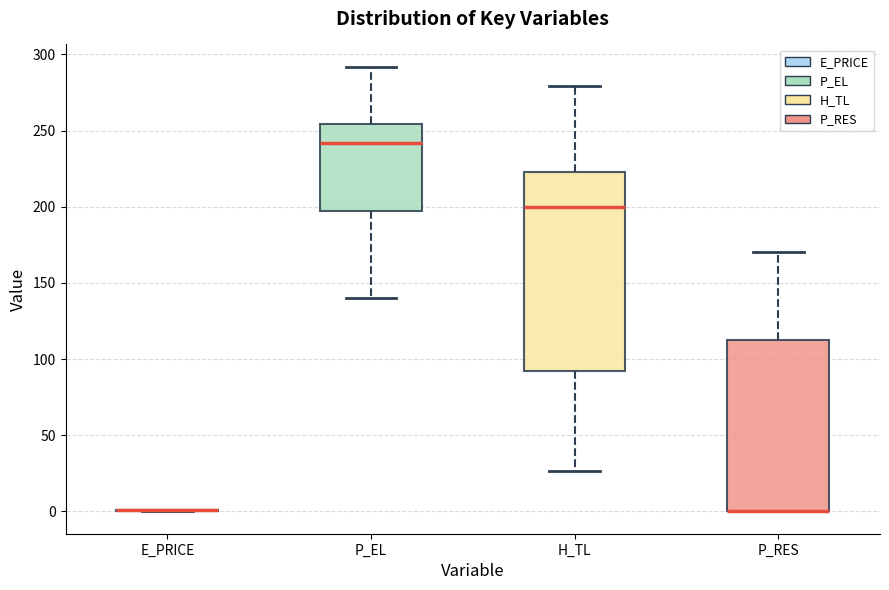

Reading left to right, transcribe this box plot: for each box, give where its median line is, the range the box spans, and where its two whiskers end, as read against the y-axis. The values are not printed on the chart, so give them approximately, as read against the axis.

E_PRICE: box collapsed to a line at 0, whiskers 0 to 0
P_EL: median 240, box 195 to 255, whiskers 140 to 290
H_TL: median 200, box 95 to 225, whiskers 25 to 280
P_RES: median 0 (drawn on the box's lower edge), box 0 to 115, whiskers 0 to 170